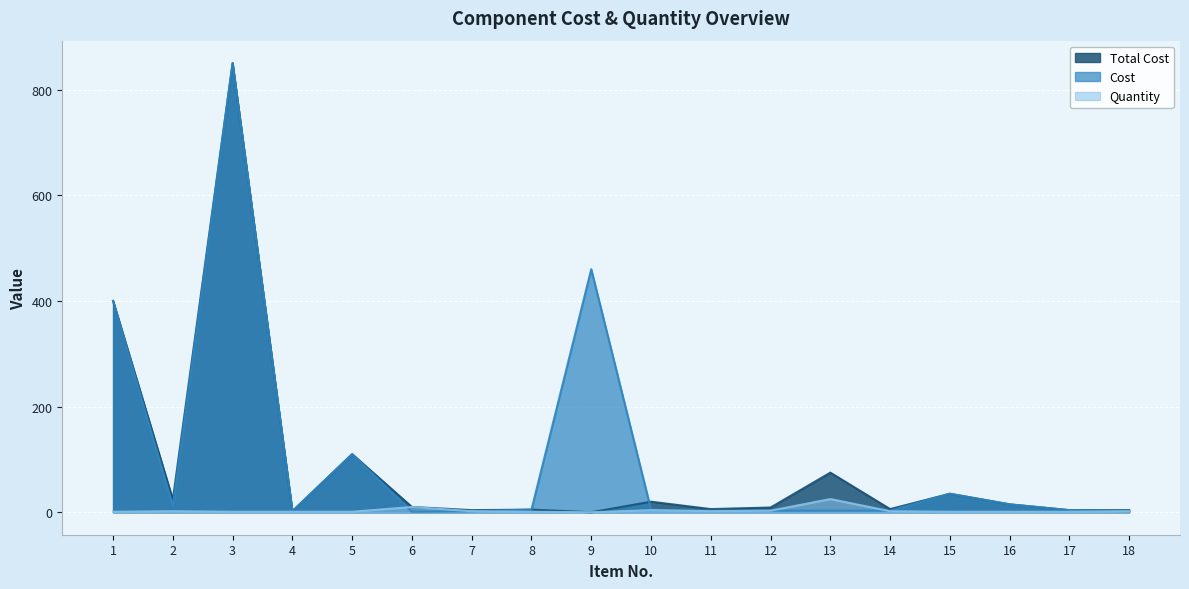

Between 16 and 9, which is larger?

16